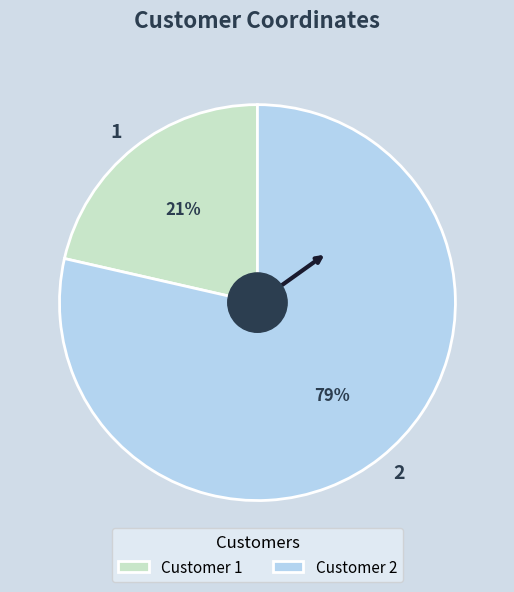

To the nearest percent, what is the combined percentage of 1 and 2?

100%